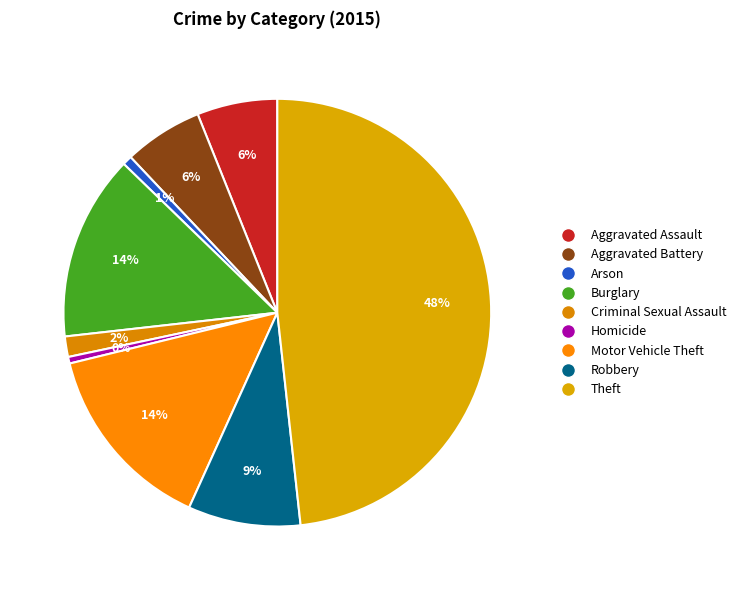

Is it true that Aggravated Assault is 6% of the pie?

True